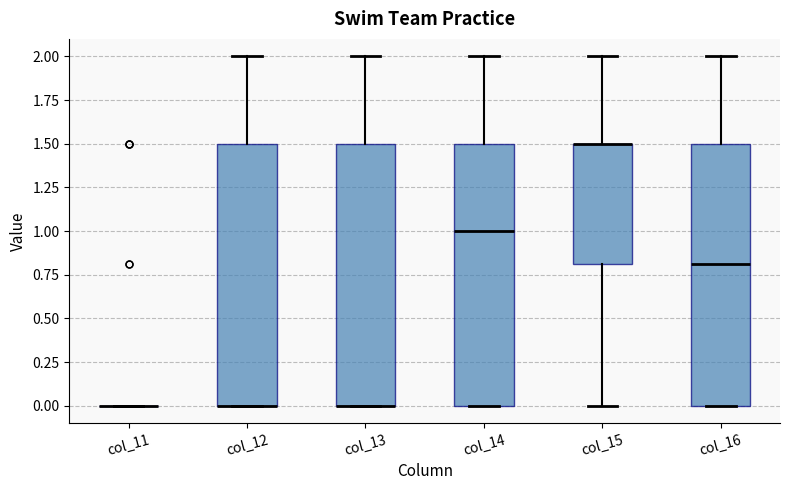

Reading left to right, read every box against the y-axis: the position of its median line, the range the box covers, and the ends of its whiskers. The values are not printed on the chart, so give them approximately, as read against the axis.

col_11: box collapsed to a line at 0.0, whiskers 0.0 to 0.0
col_12: median 0.0 (drawn on the box's lower edge), box 0.0 to 1.5, whiskers 0.0 to 2.0
col_13: median 0.0 (drawn on the box's lower edge), box 0.0 to 1.5, whiskers 0.0 to 2.0
col_14: median 1.0, box 0.0 to 1.5, whiskers 0.0 to 2.0
col_15: median 1.5 (drawn on the box's upper edge), box 0.8 to 1.5, whiskers 0.0 to 2.0
col_16: median 0.8, box 0.0 to 1.5, whiskers 0.0 to 2.0